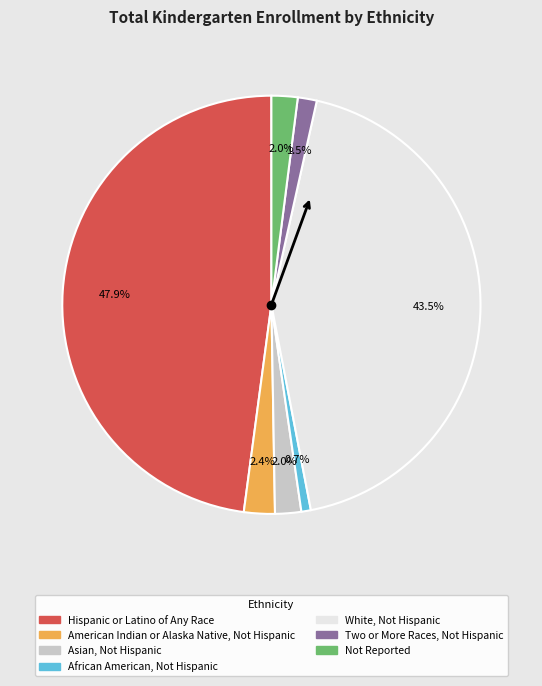

What percentage do American Indian or Alaska Native, Not Hispanic and Two or More Races, Not Hispanic together represent?

3.9%